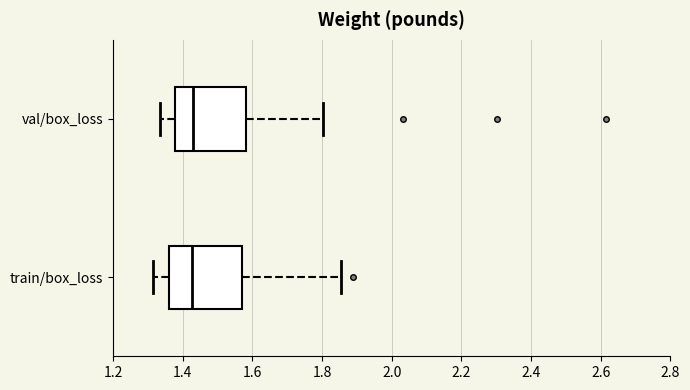

Where does the median line of the box for train/box_loss sit on the x-axis? The values are not printed on the chart, so give them approximately, as read against the axis.

1.42